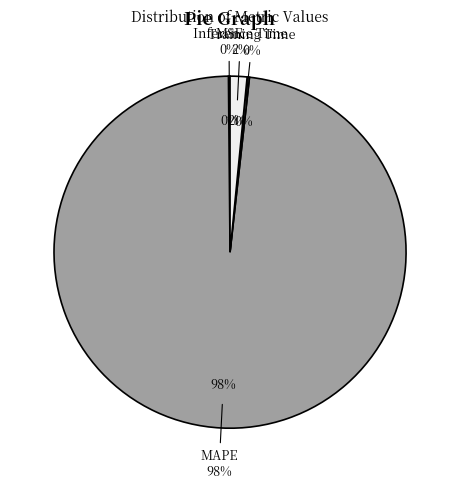

Combined, do MSE and MAPE account for over 50%?

Yes